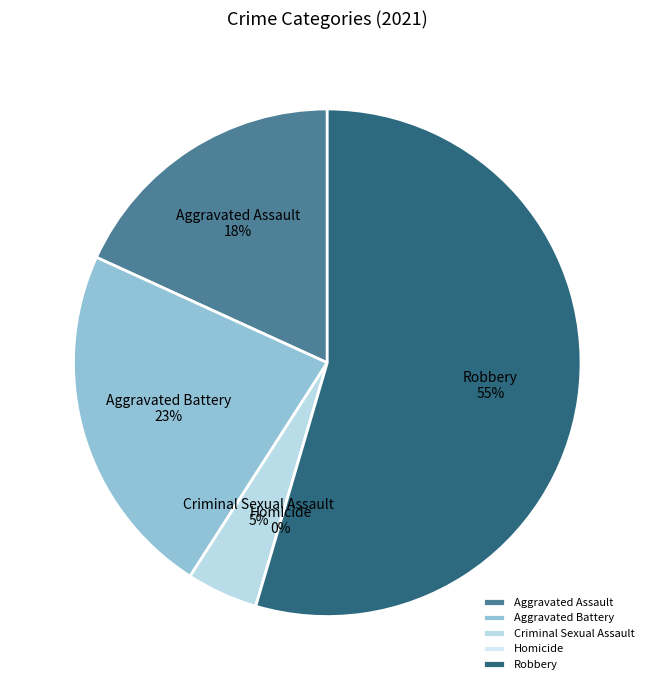

To the nearest percent, what is the average slice percentage?

20%